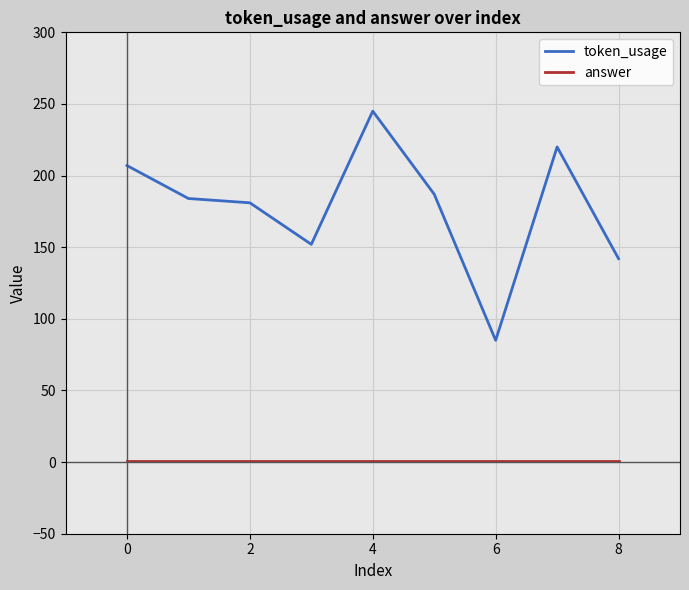

Which series has the largest total across all categories?

token_usage